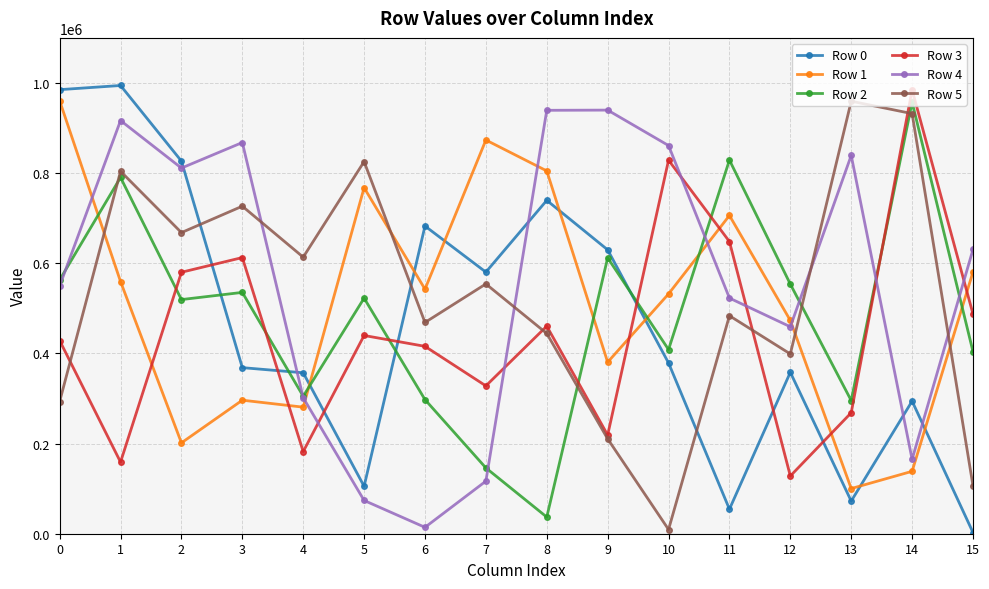

Count the number of data series in this chart.

6